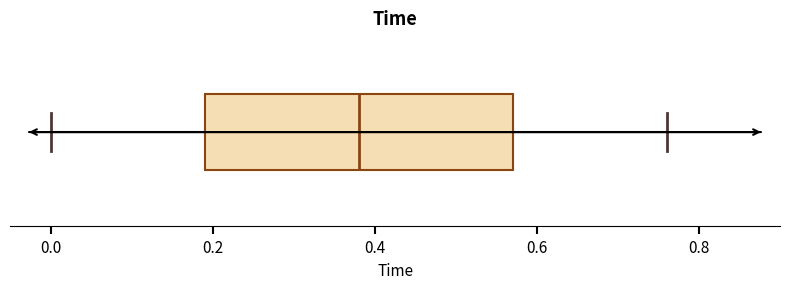

Where does the median line of the box sit on the x-axis? The values are not printed on the chart, so give them approximately, as read against the axis.

0.38